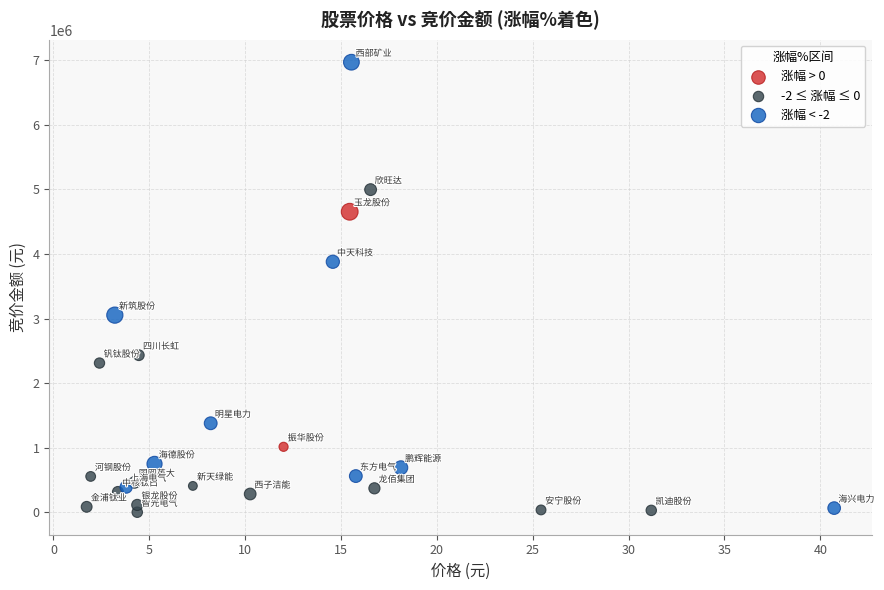

What are all the series names shown in the legend?

涨幅 > 0, -2 ≤ 涨幅 ≤ 0, 涨幅 < -2